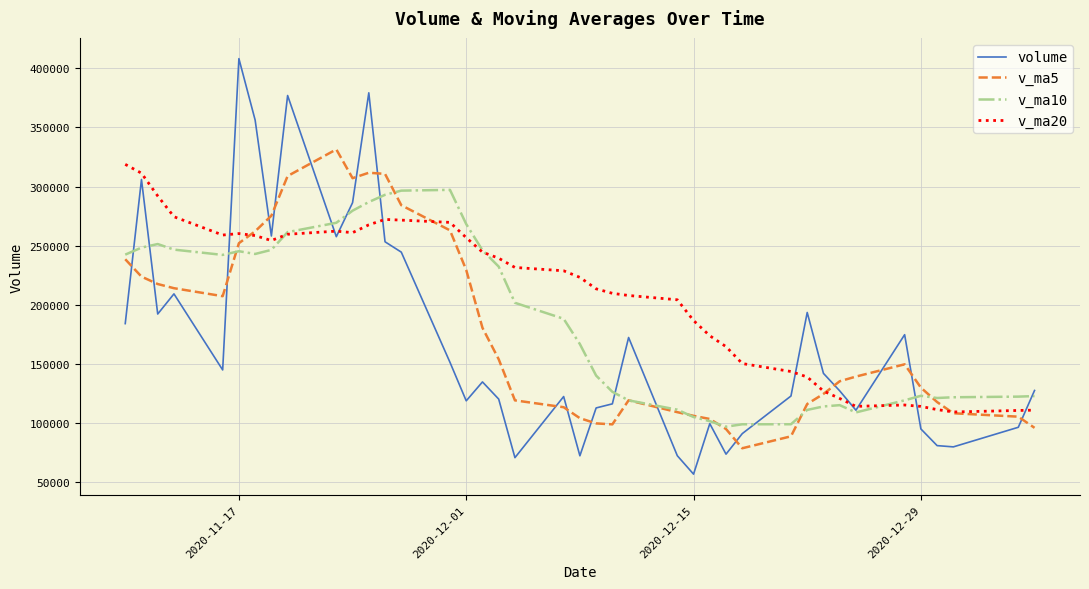

After their last crossing, which series has the higher values: v_ma5 or volume?

volume